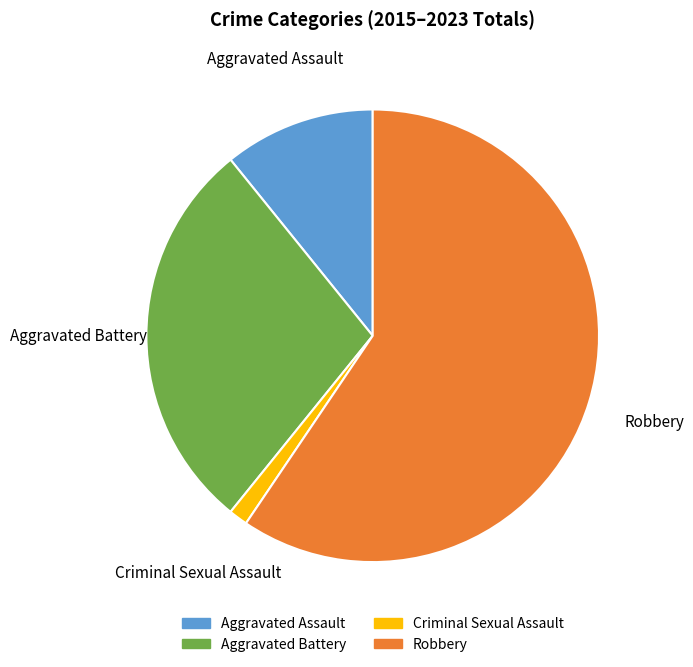

How many segments does this pie chart have?

4